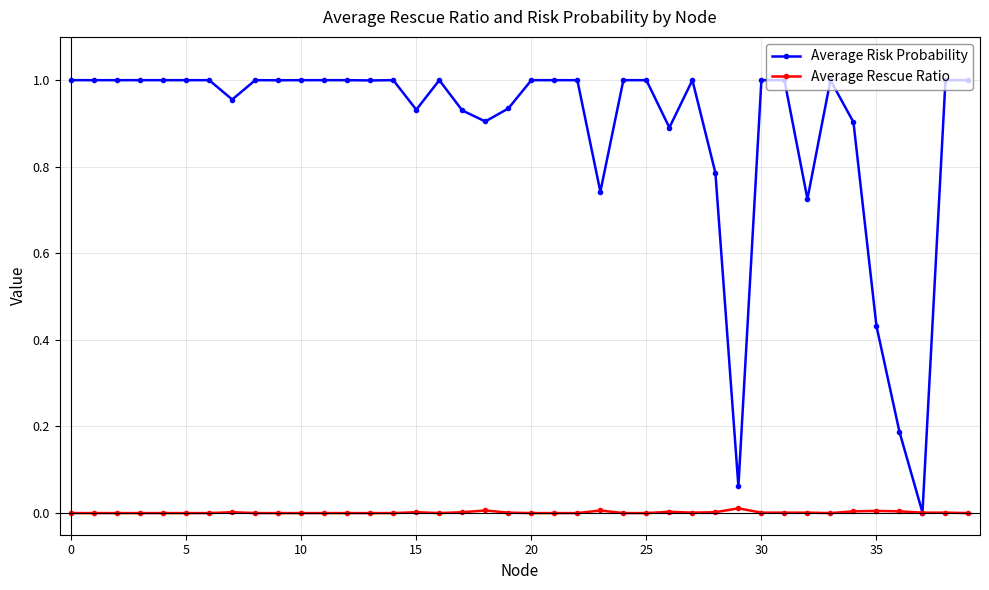

Which series has the largest range (max minus min)?

Average Risk Probability